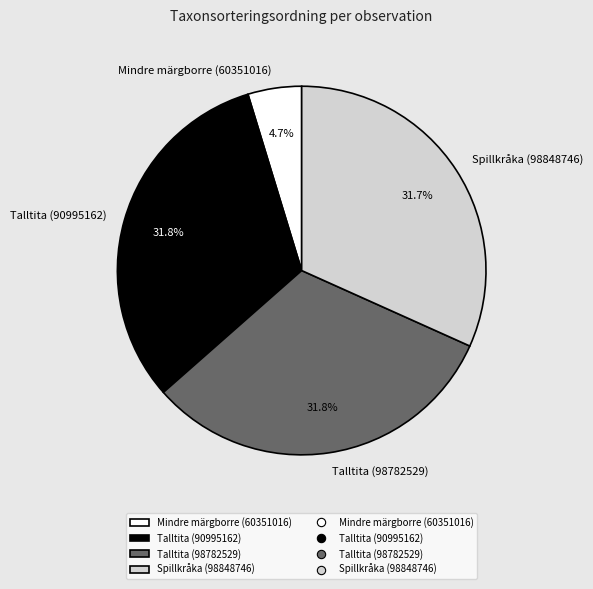

What is the total percentage of Spillkråka (98848746) and Talltita (98782529)?

63.5%